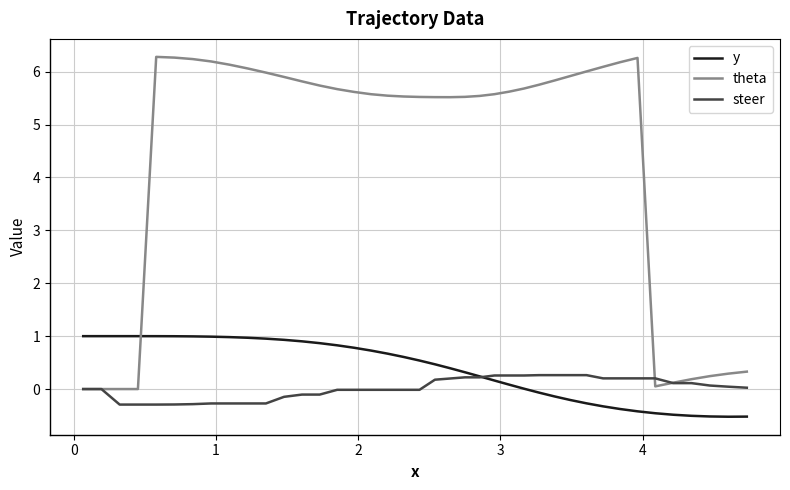

Which series has the largest range (max minus min)?

theta